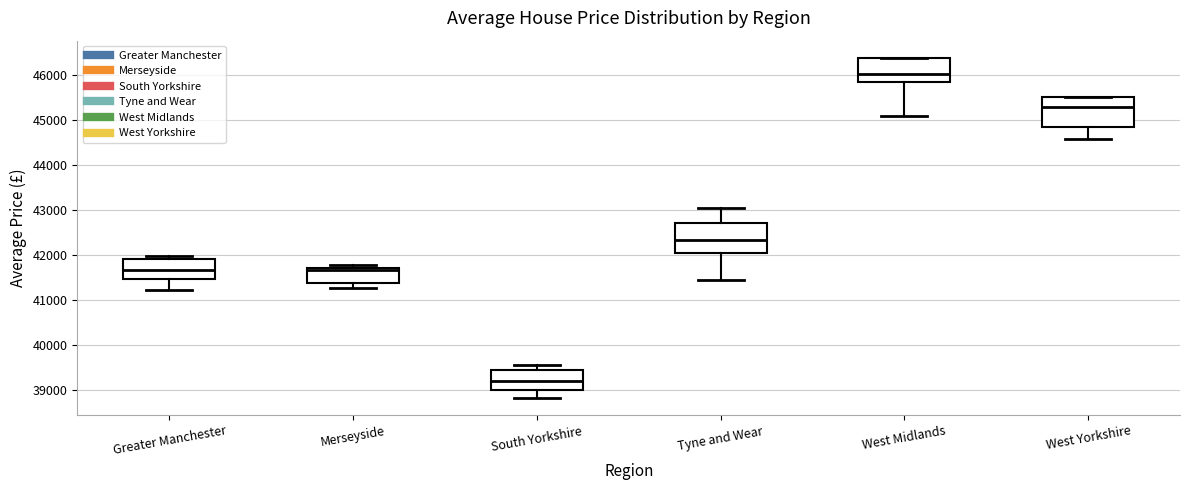

Where does the lower whisker of the box for South Yorkshire end on the y-axis? The values are not printed on the chart, so give them approximately, as read against the axis.

38800